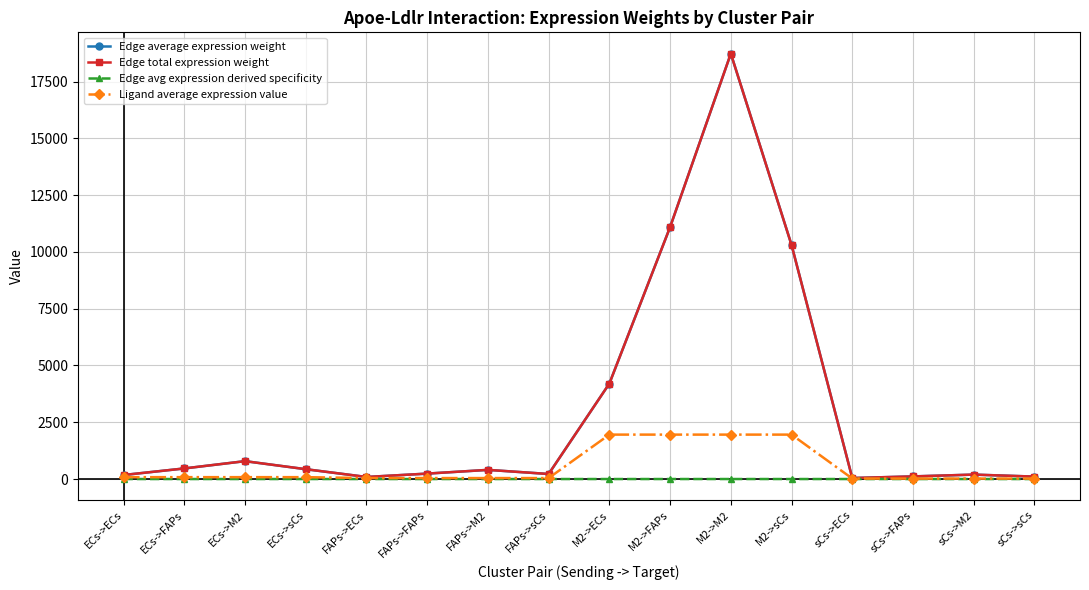

List the labels in order of Edge average expression weight value, smallest first.

sCs->ECs, FAPs->ECs, sCs->sCs, sCs->FAPs, ECs->ECs, sCs->M2, FAPs->sCs, FAPs->FAPs, FAPs->M2, ECs->sCs, ECs->FAPs, ECs->M2, M2->ECs, M2->sCs, M2->FAPs, M2->M2